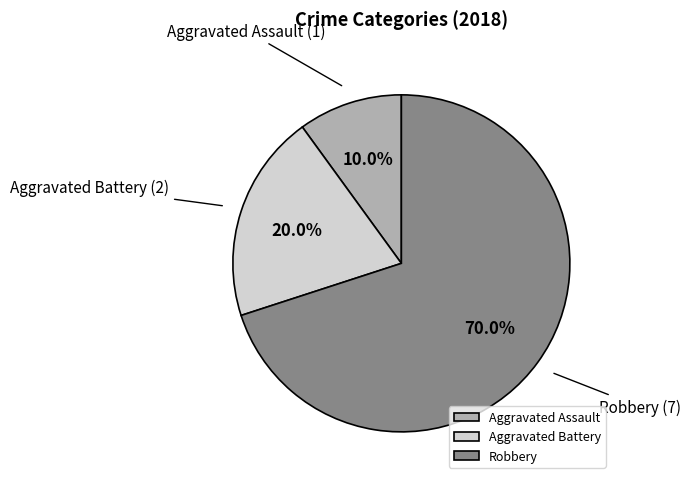

What percentage do Aggravated Assault and Robbery together represent?

80.0%